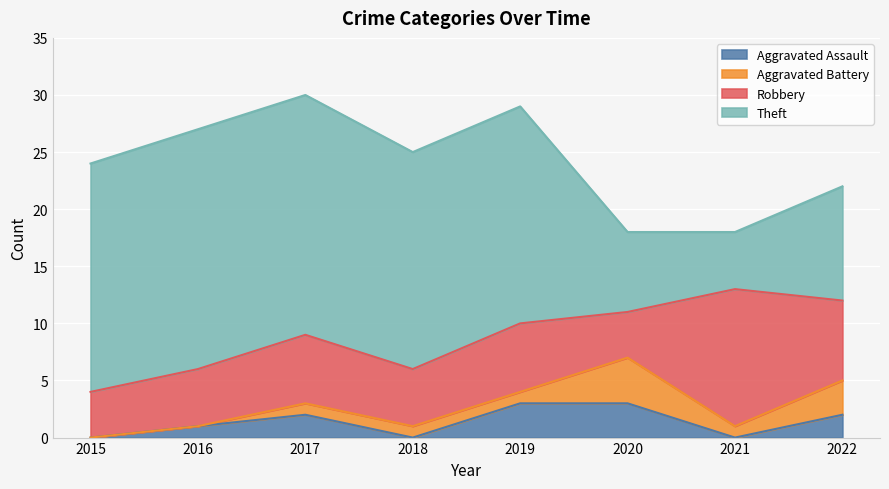

At which category is the sum across all series the highest?

2017